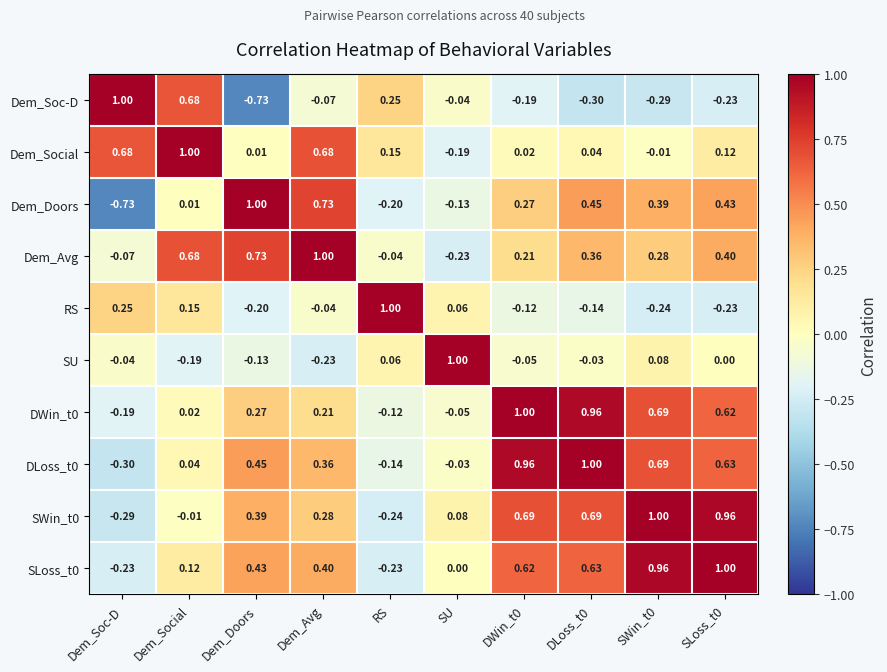

Where does the DLoss_t0 series first go above 0?

Dem_Social